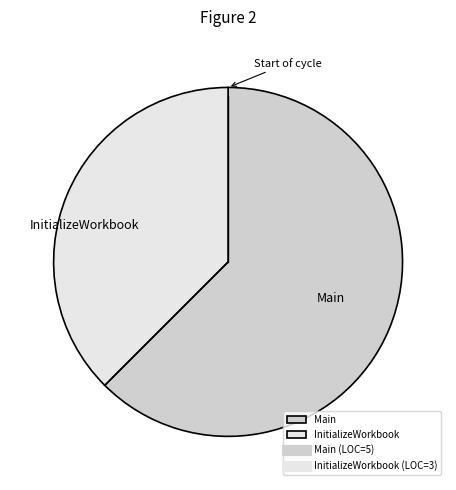

The InitializeWorkbook slice represents 38% of the pie. True or false?

True